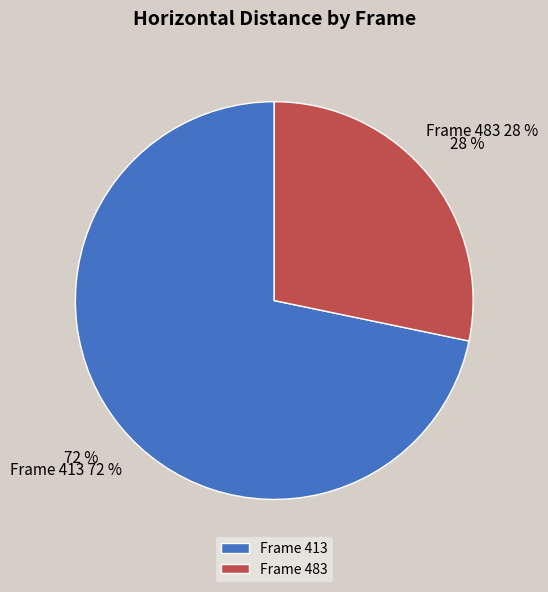

Rank the categories by value from highest to lowest.

413, 483